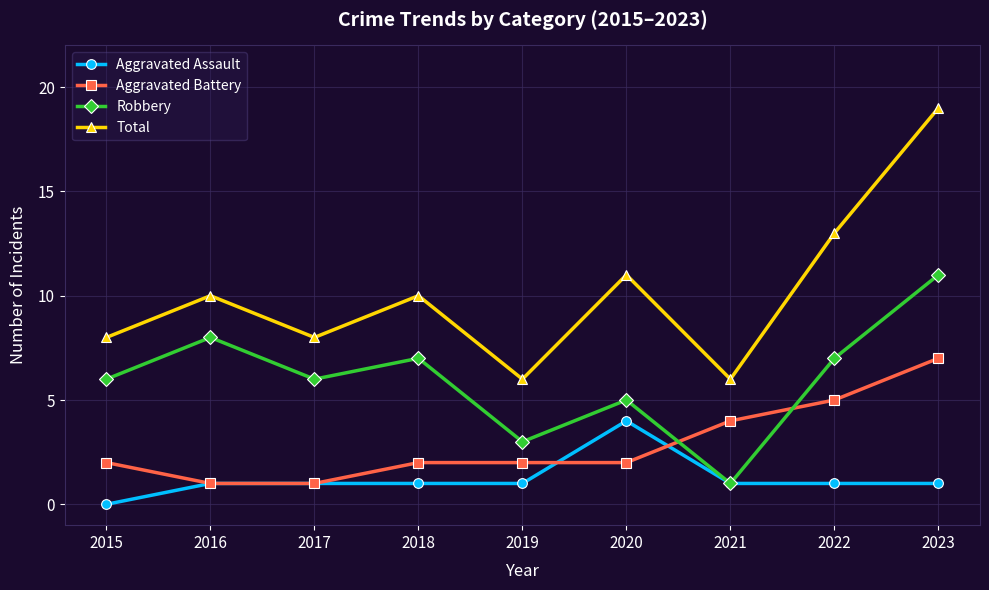

What is the lowest value of the Aggravated Battery series?

1